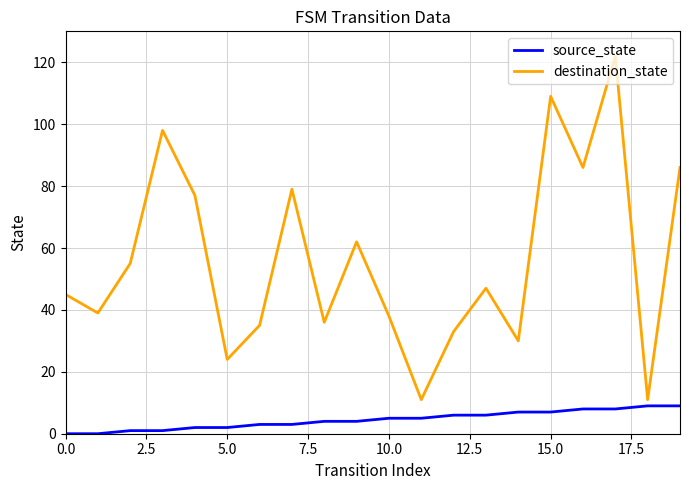

Which series has the largest total across all categories?

destination_state